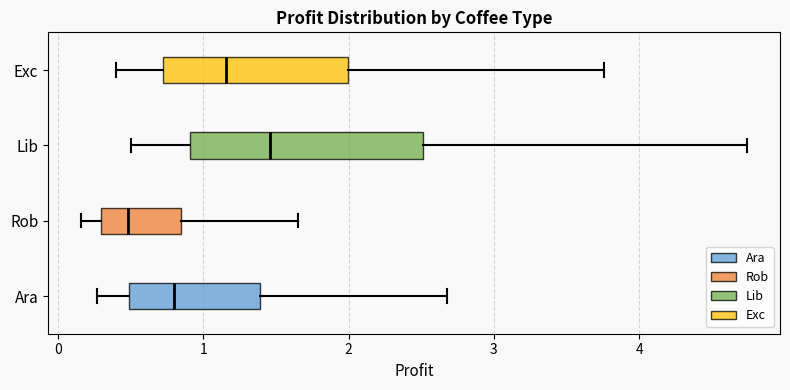

Reading bottom to top, read every box against the x-axis: the position of its median line, the range the box covers, and the ends of its whiskers. The values are not printed on the chart, so give them approximately, as read against the axis.

Ara: median 0.8, box 0.5 to 1.4, whiskers 0.3 to 2.7
Rob: median 0.5, box 0.3 to 0.8, whiskers 0.2 to 1.6
Lib: median 1.5, box 0.9 to 2.5, whiskers 0.5 to 4.7
Exc: median 1.2, box 0.7 to 2.0, whiskers 0.4 to 3.8